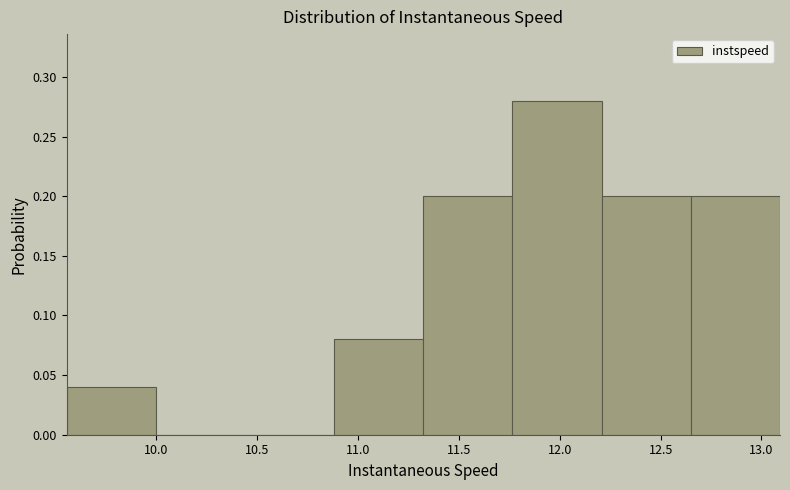

Reading left to right, transcribe this chart: for each bar, give the range it covers on the x-axis and its height. Neither the bar edges nor the heights are printed on the chart, so give them approximately, as read against the axes.

9.55 to 10.00: 0.04
10.00 to 10.45: 0
10.45 to 10.90: 0
10.90 to 11.30: 0.08
11.30 to 11.75: 0.20
11.75 to 12.20: 0.28
12.20 to 12.65: 0.20
12.65 to 13.10: 0.20